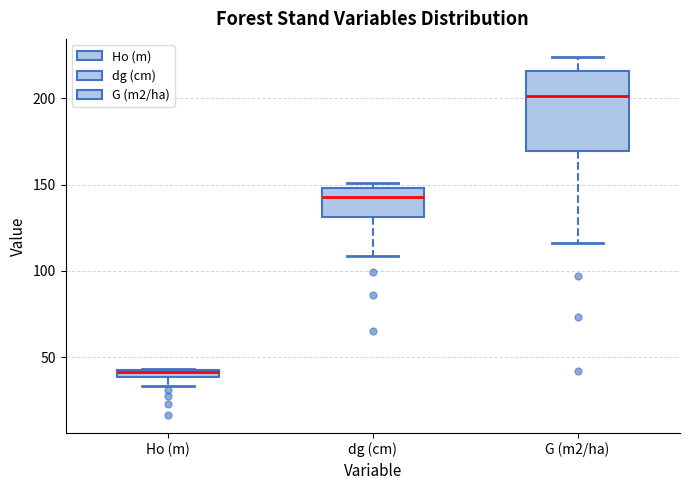

Which box is the tallest, from its lower edge to its upper edge?

G (m2/ha)